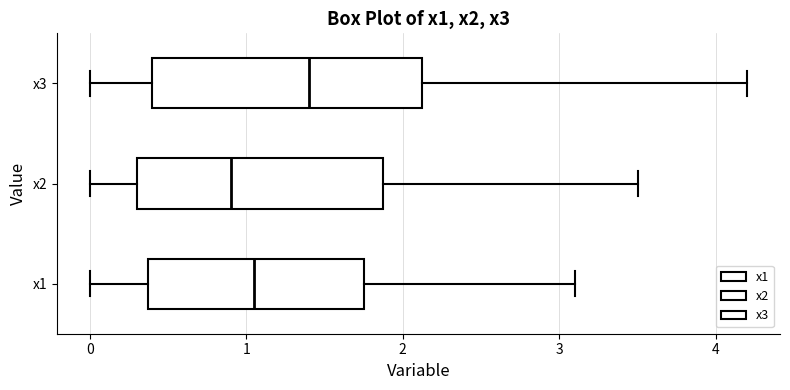

Reading bottom to top, transcribe this box plot: for each box, give where its median line is, the range the box spans, and where its two whiskers end, as read against the x-axis. The values are not printed on the chart, so give them approximately, as read against the axis.

x1: median 1.1, box 0.4 to 1.8, whiskers 0.0 to 3.1
x2: median 0.9, box 0.3 to 1.9, whiskers 0.0 to 3.5
x3: median 1.4, box 0.4 to 2.1, whiskers 0.0 to 4.2